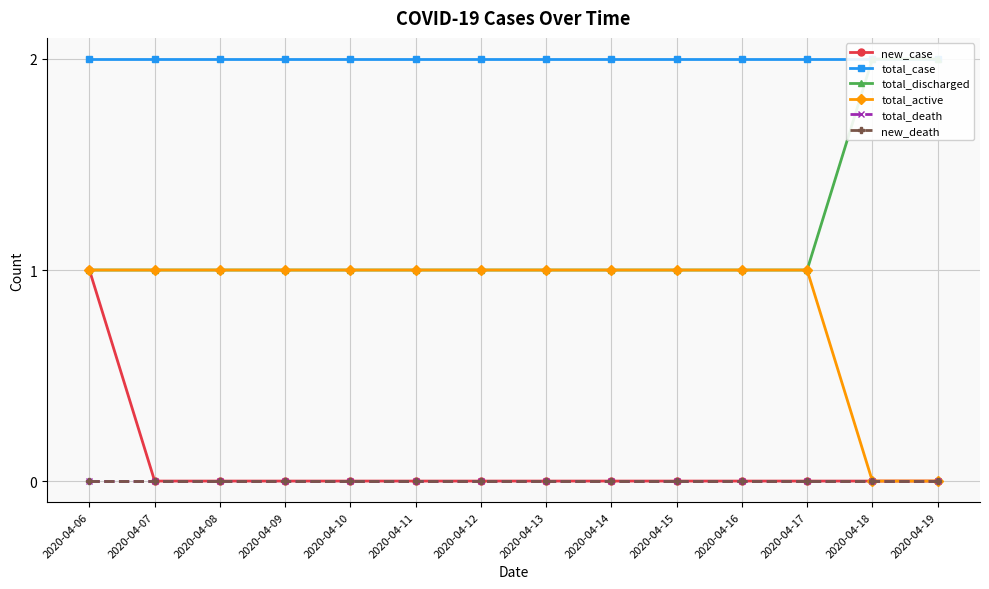

How many lines are shown in the chart?

6